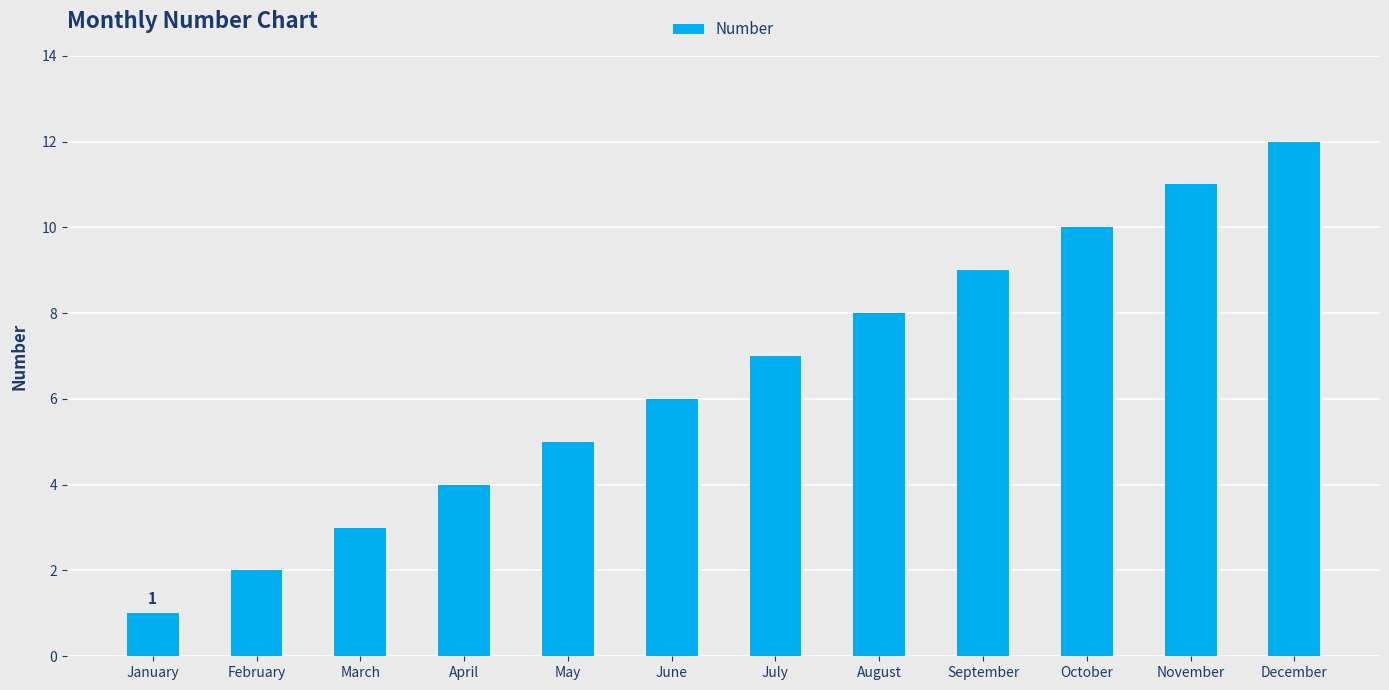

What value does the data have at September?

9